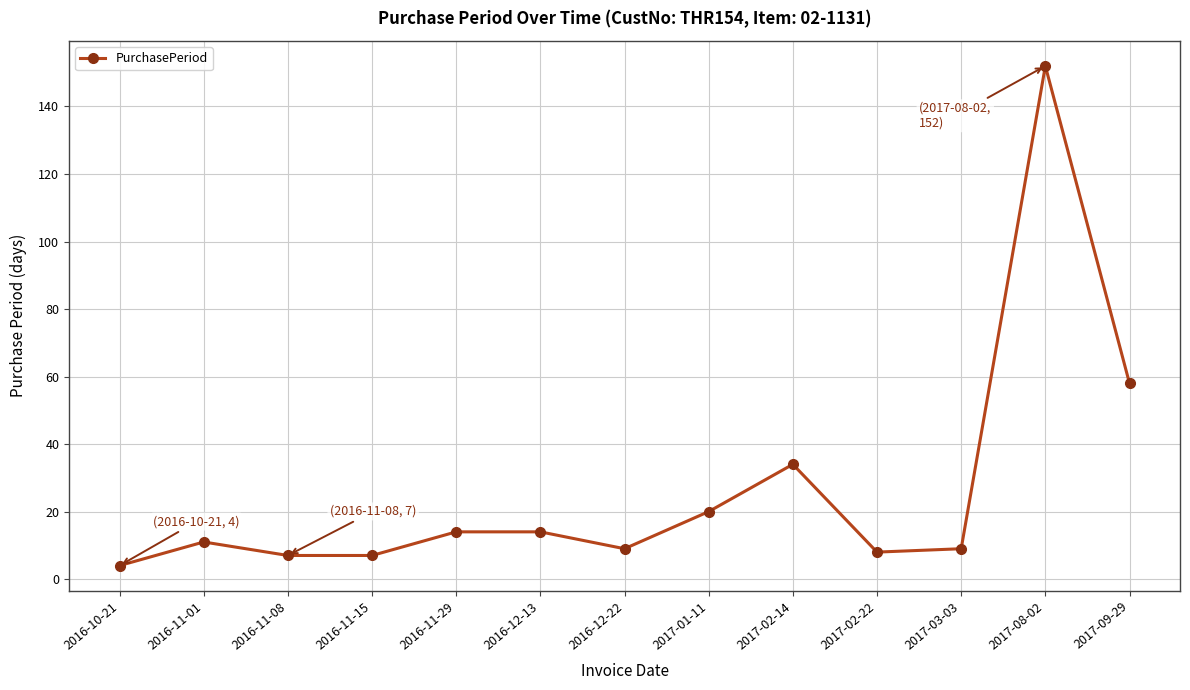

Reading left to right, transcribe all the data shown in this chart.

2016-10-21=4	2016-11-01=11	2016-11-08=7	2016-11-15=7	2016-11-29=14	2016-12-13=14	2016-12-22=9	2017-01-11=20	2017-02-14=34	2017-02-22=8	2017-03-03=9	2017-08-02=152	2017-09-29=58